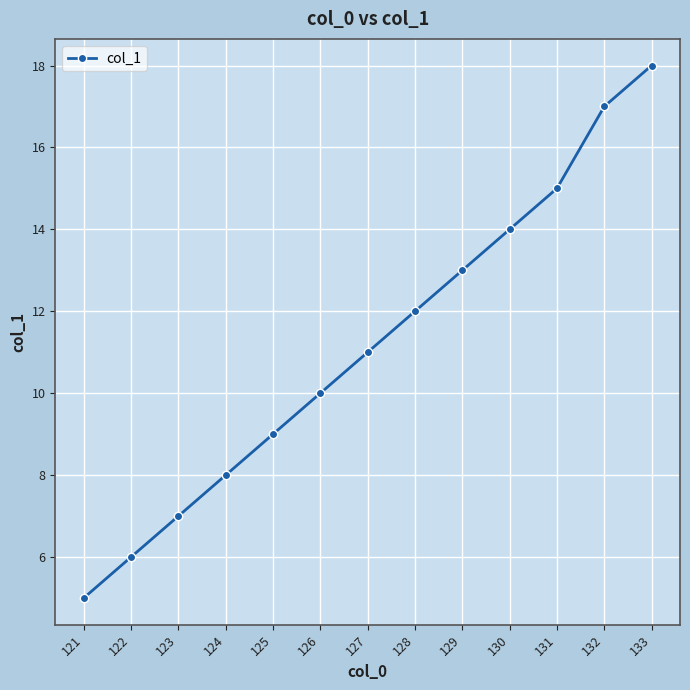

How many series are shown in this chart?

1